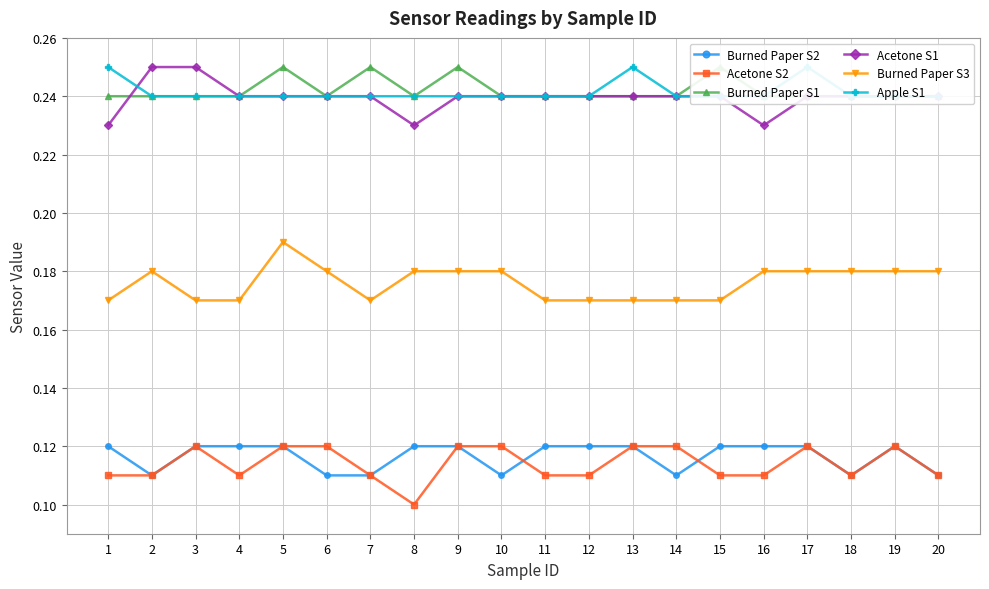

What is the smallest value displayed?

0.1